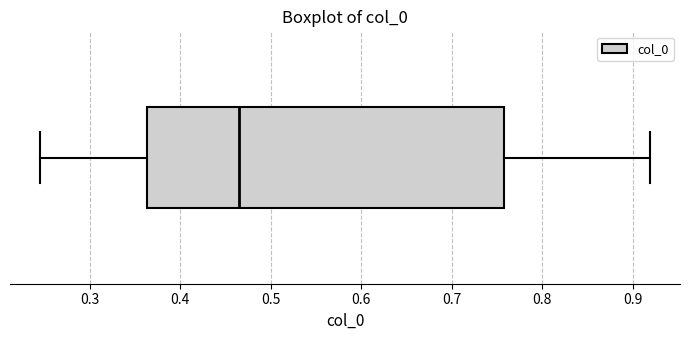

Where does the median line of the box sit on the x-axis? The values are not printed on the chart, so give them approximately, as read against the axis.

0.46